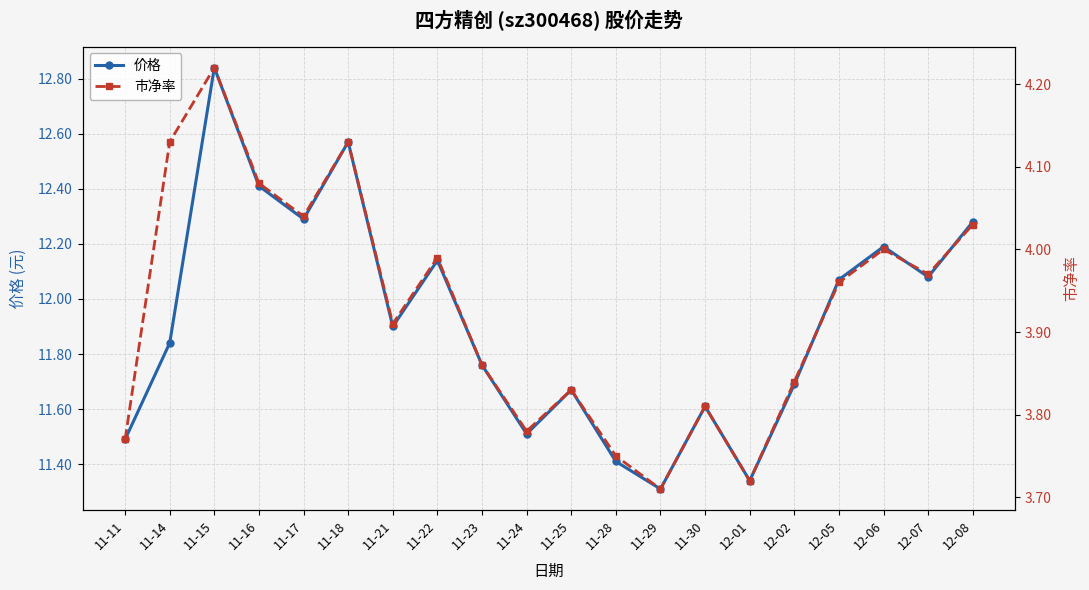

What is the minimum value shown in the chart?

3.7